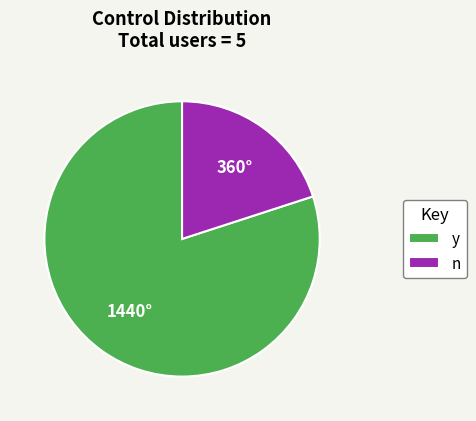

Count the number of slices in the pie.

2